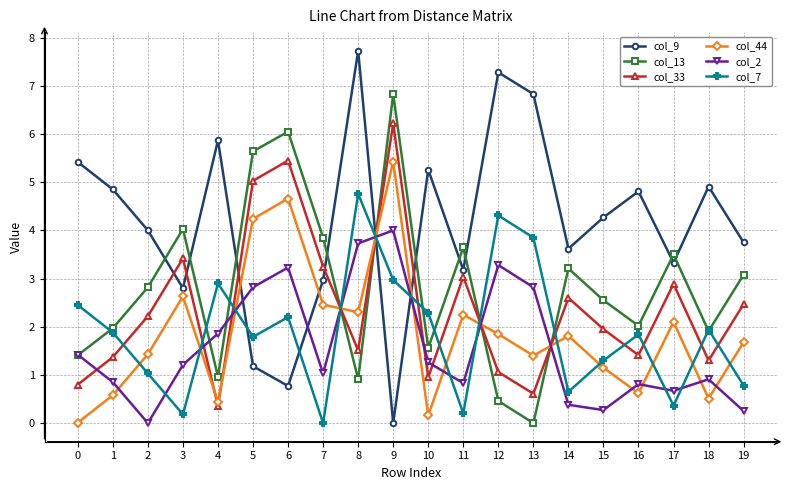

List the series in order of their peak value, highest first.

col_9, col_13, col_33, col_44, col_7, col_2